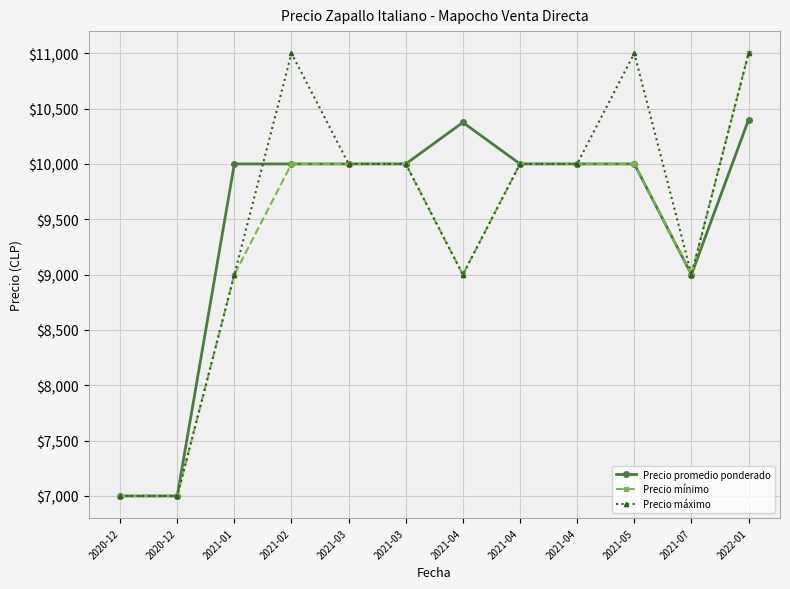

In Precio mínimo, how many points are lower than both neighbors (excluding endpoints)?

2